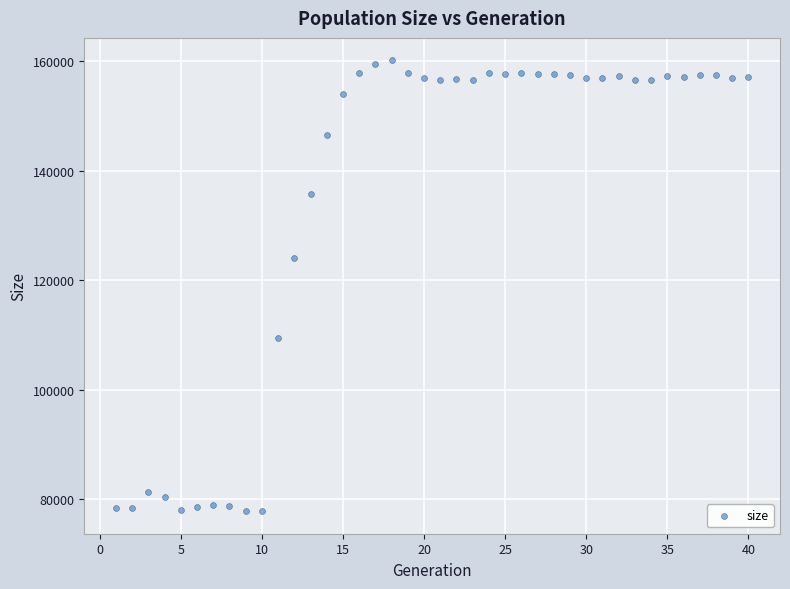

What Y value in the scatter plot is closest to 118975?

124143